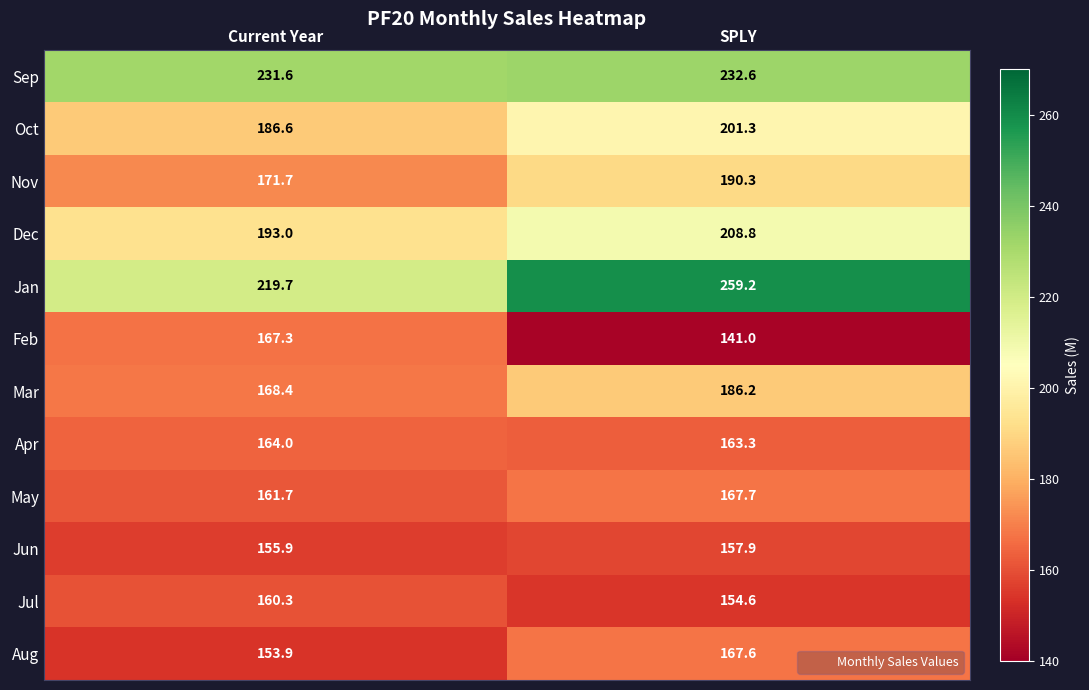

Is the value of Aug at SPLY greater than the value of Sep at SPLY?

No